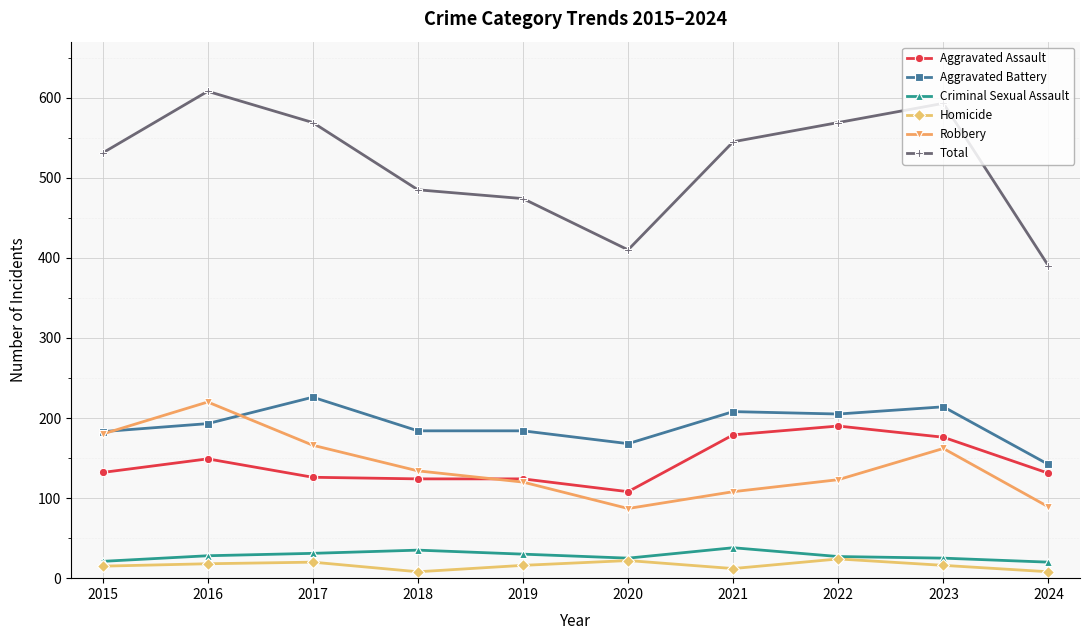

True or false: Homicide has more than 2 points higher than both neighbors.

True